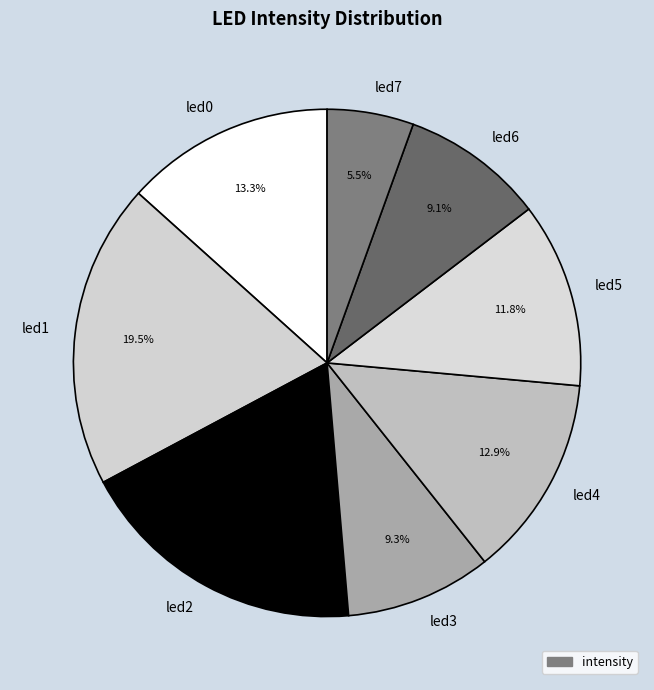

How many slices are in this pie chart?

8